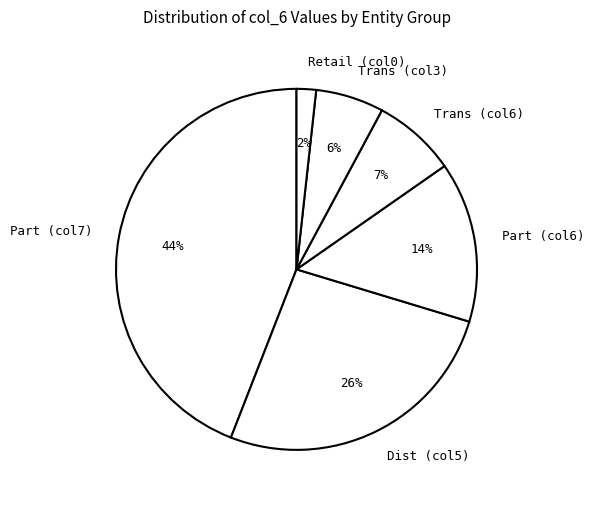

What percentage is the Trans (col6) slice, to the nearest percent?

7%